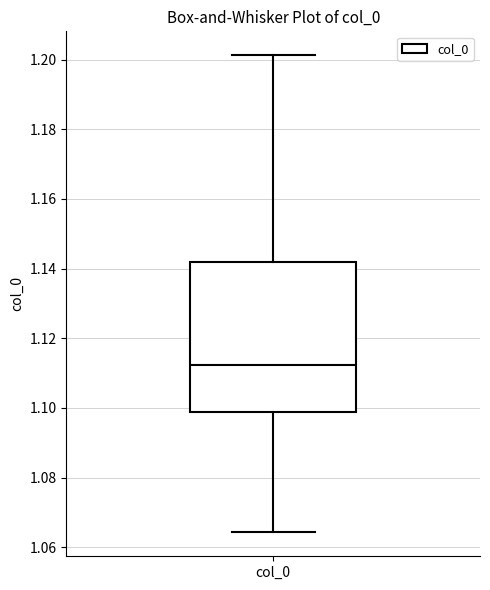

Transcribe this box plot: give where the median line is, the range the box spans, and where the two whiskers end, as read against the y-axis. The values are not printed on the chart, so give them approximately, as read against the axis.

median 1.112, box 1.098 to 1.142, whiskers 1.064 to 1.202